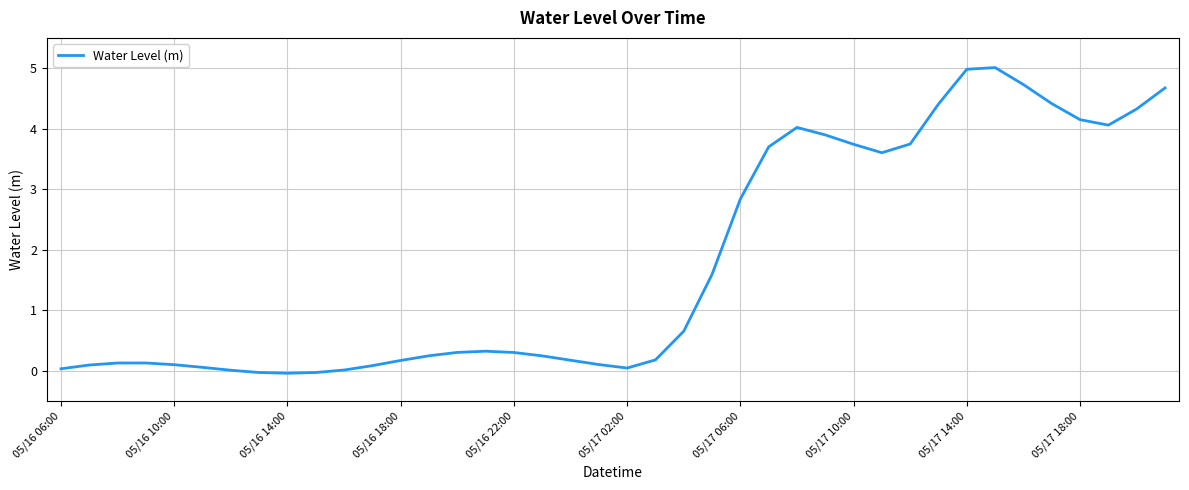

What is the difference between the maximum and minimum values?

5.0